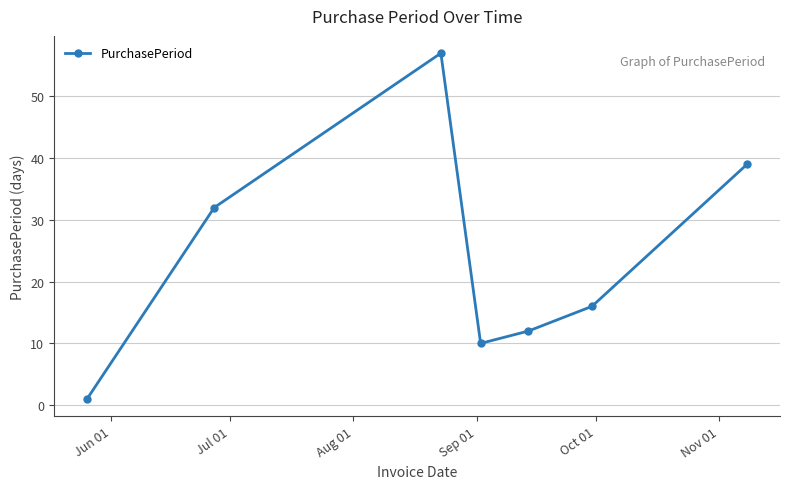

What is the value of the 2nd point from the left?

32